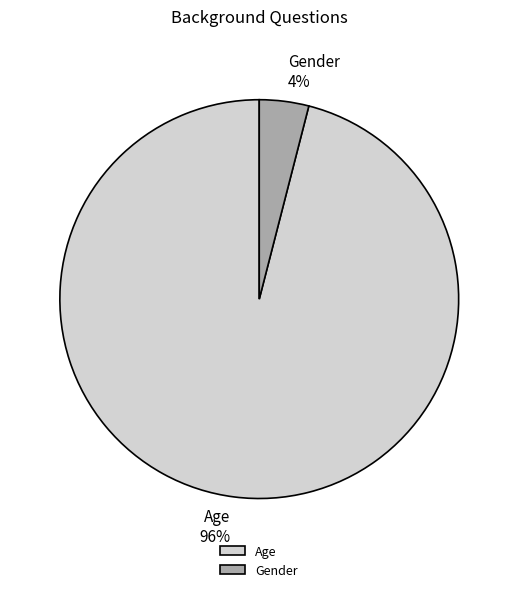

To the nearest percent, what percentage of the pie is Gender?

4%